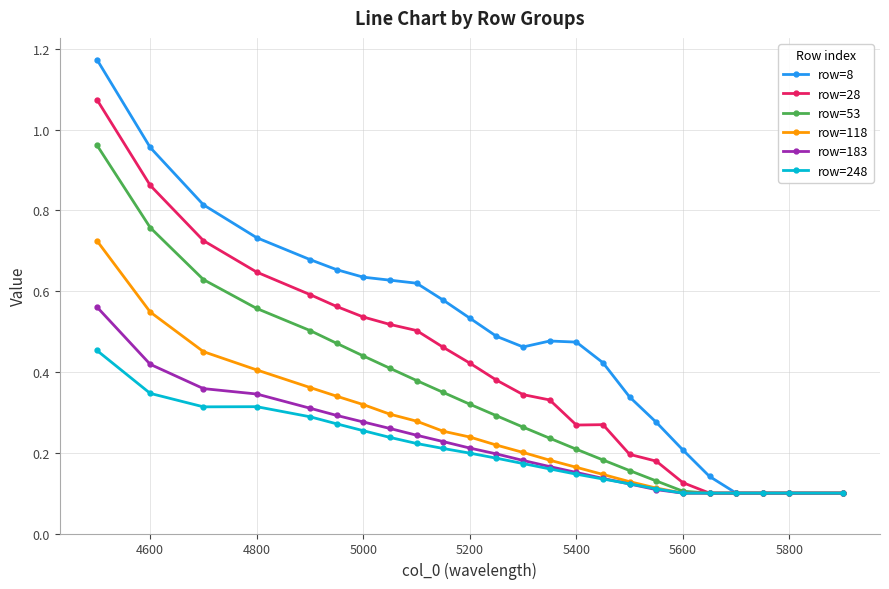

What is the sum of all row=28 values?

9.5